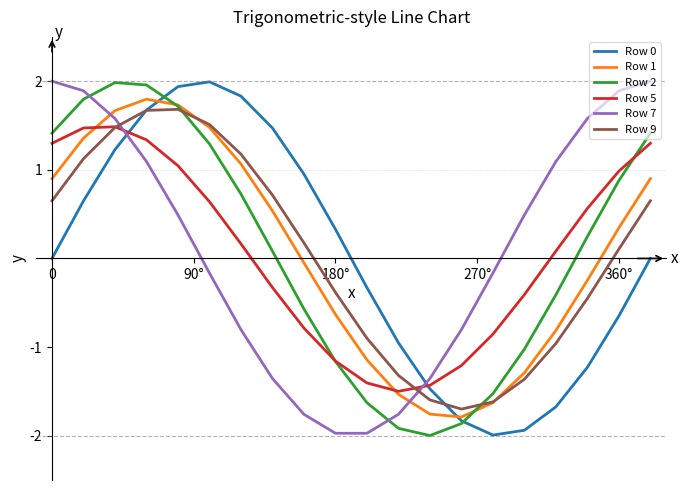

What is the maximum value for Row 1?

1.8